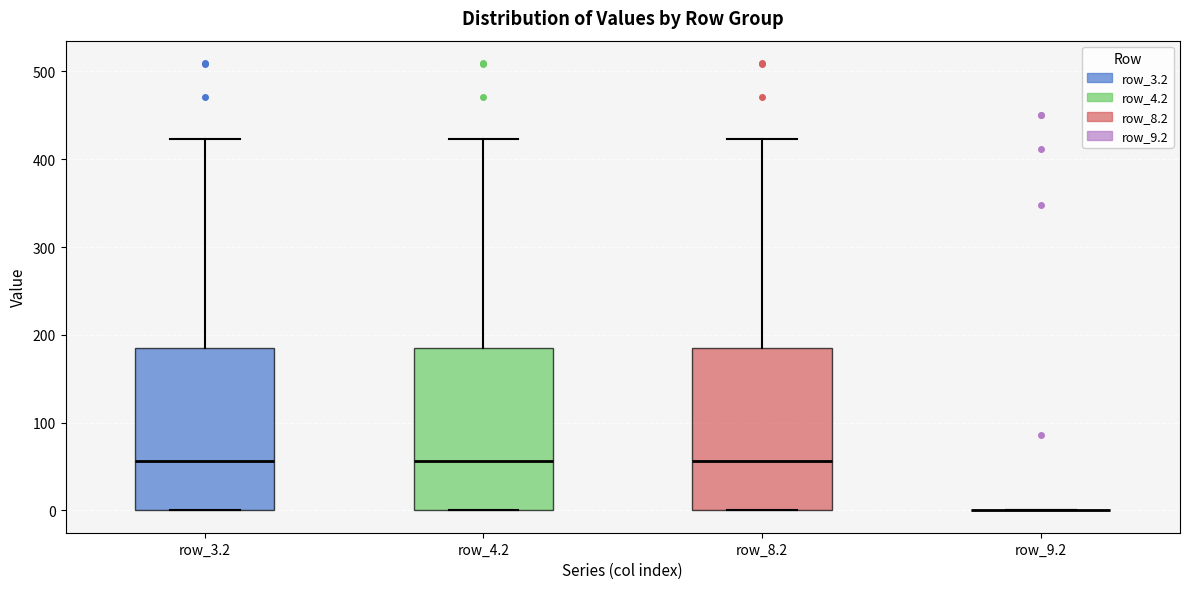

Where does the median line of the box for row_4.2 sit on the y-axis? The values are not printed on the chart, so give them approximately, as read against the axis.

60